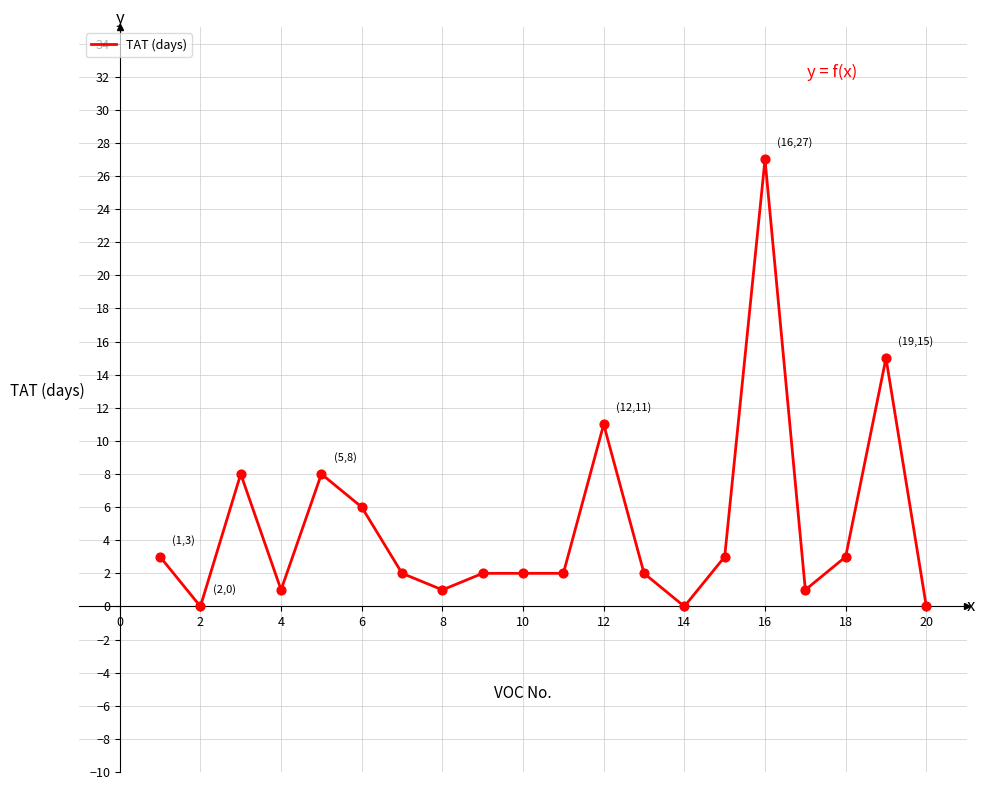

What is the difference between the maximum and minimum values?

27